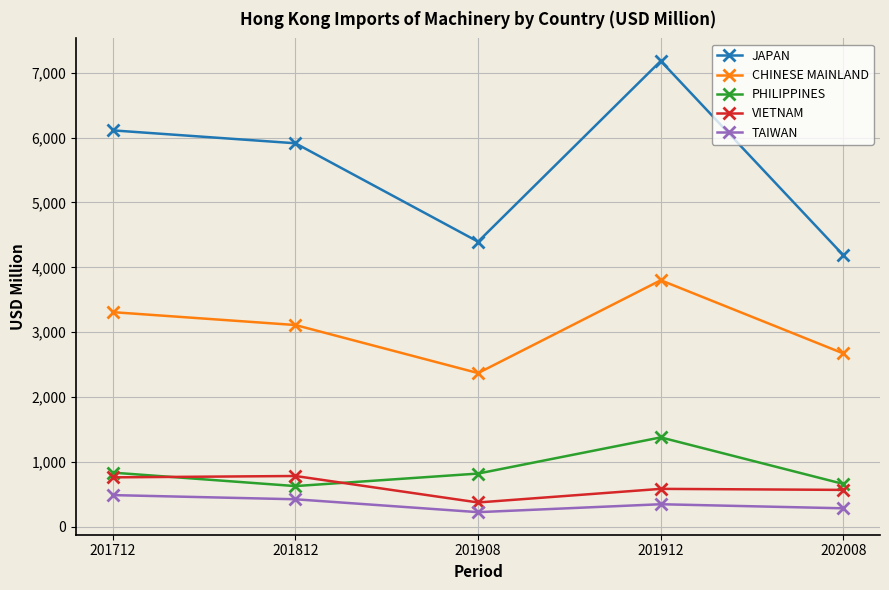

What is the greatest value displayed?

7183.0